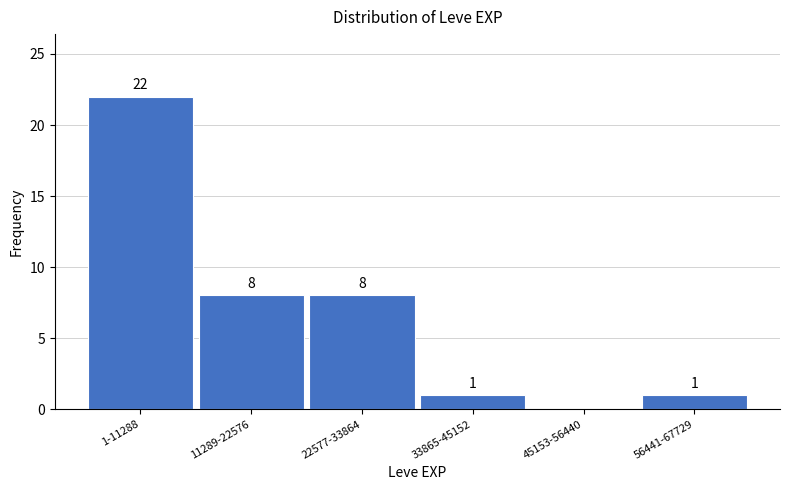

Reading left to right, list all the values displayed in this chart.

1-11288=22	11289-22576=8	22577-33864=8	33865-45152=1	45153-56440=0	56441-67729=1